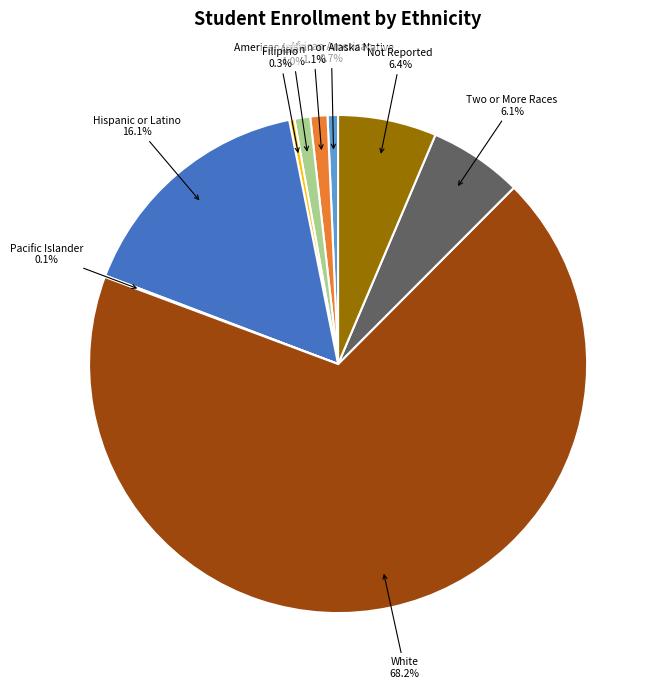

Which has a higher value, Not Reported or African American?

Not Reported